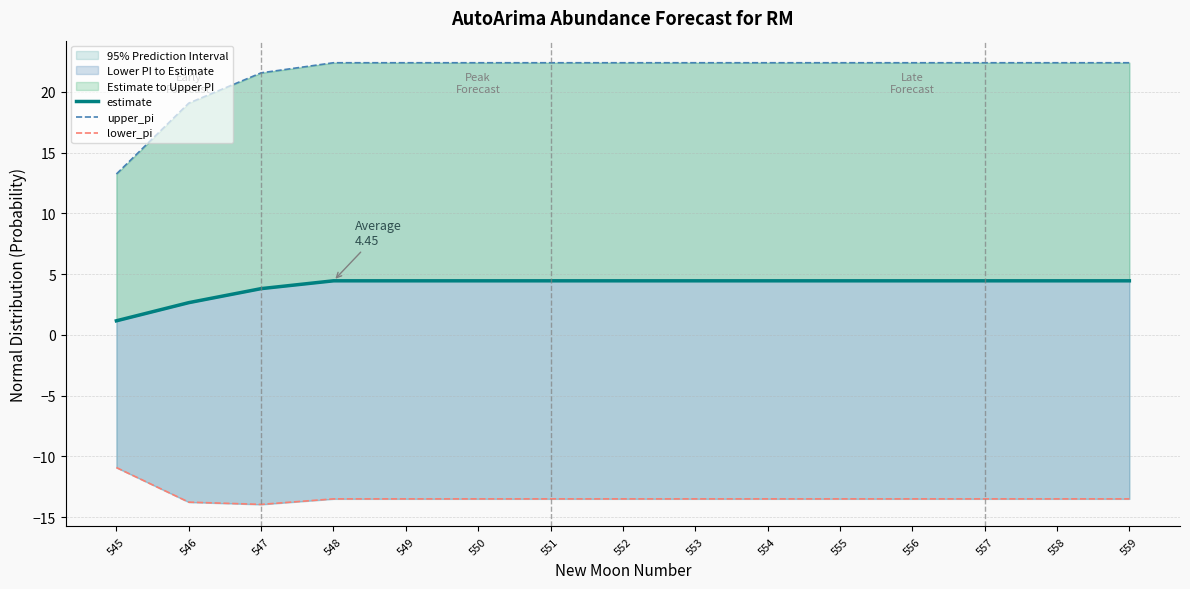

Which label corresponds to the largest value in the chart?

548